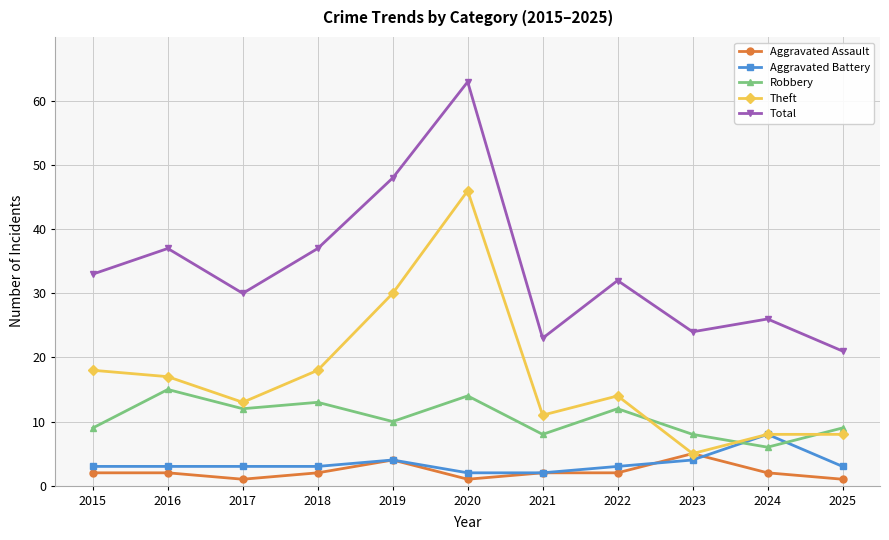

Reading right to left, transcribe all the data shown in this chart.

Aggravated Assault: 2025=1	2024=2	2023=5	2022=2	2021=2	2020=1	2019=4	2018=2	2017=1	2016=2	2015=2
Aggravated Battery: 2025=3	2024=8	2023=4	2022=3	2021=2	2020=2	2019=4	2018=3	2017=3	2016=3	2015=3
Robbery: 2025=9	2024=6	2023=8	2022=12	2021=8	2020=14	2019=10	2018=13	2017=12	2016=15	2015=9
Theft: 2025=8	2024=8	2023=5	2022=14	2021=11	2020=46	2019=30	2018=18	2017=13	2016=17	2015=18
Total: 2025=21	2024=26	2023=24	2022=32	2021=23	2020=63	2019=48	2018=37	2017=30	2016=37	2015=33